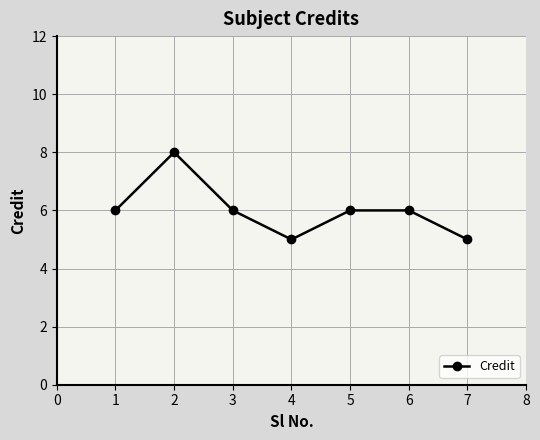

True or false: the data has more than 2 interior local peaks.

False